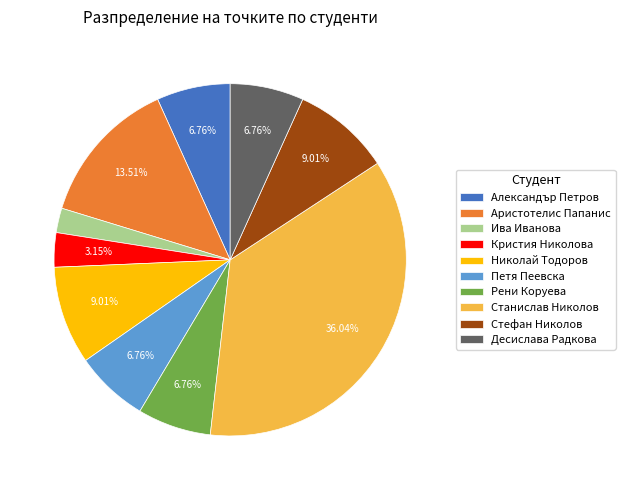

To the nearest percent, what is the average slice percentage?

10%